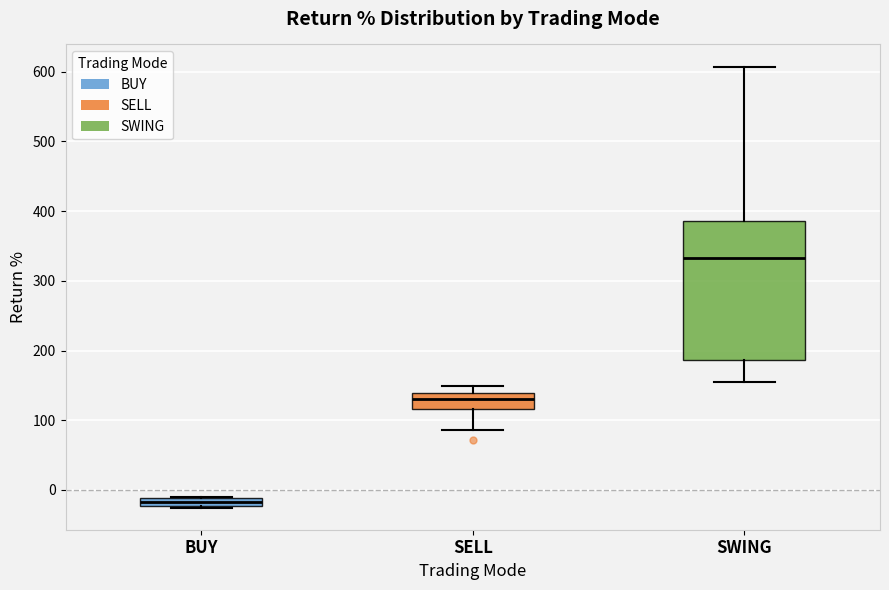

Comparing the boxes themselves (not the whiskers), which one is the tallest?

SWING